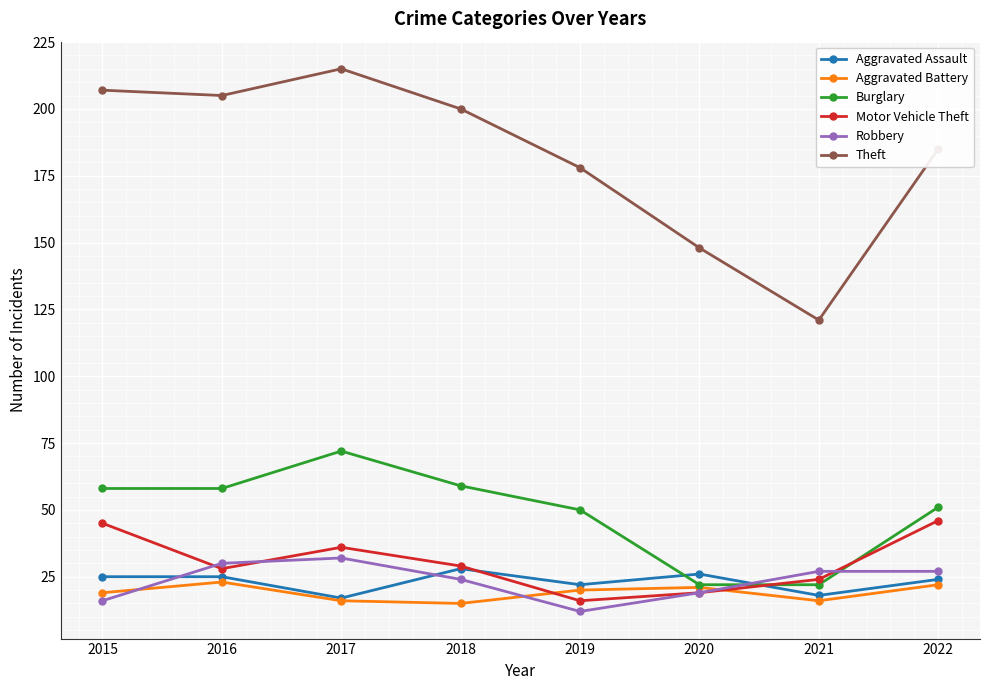

Count the number of data series in this chart.

6